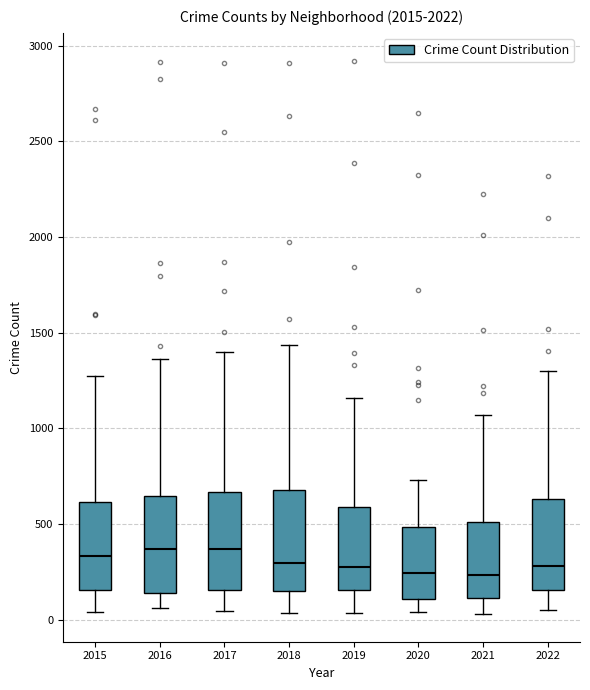

Reading left to right, transcribe this box plot: for each box, give where its median line is, the range the box spans, and where its two whiskers end, as read against the y-axis. The values are not printed on the chart, so give them approximately, as read against the axis.

2015: median 350, box 150 to 600, whiskers 50 to 1300
2016: median 350, box 150 to 650, whiskers 50 to 1350
2017: median 350, box 150 to 650, whiskers 50 to 1400
2018: median 300, box 150 to 700, whiskers 50 to 1450
2019: median 250, box 150 to 600, whiskers 50 to 1150
2020: median 250, box 100 to 500, whiskers 50 to 750
2021: median 250, box 100 to 500, whiskers 50 to 1050
2022: median 300, box 150 to 650, whiskers 50 to 1300